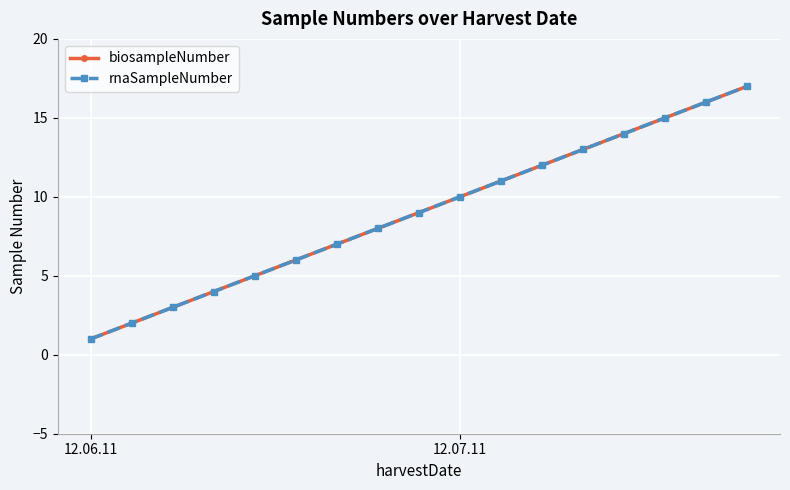

What is the lowest value of the rnaSampleNumber series?

1